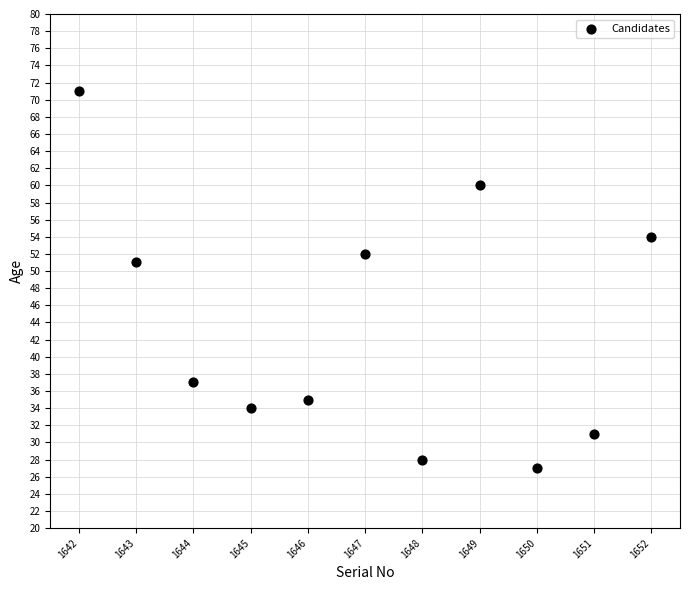

What Y value in the scatter plot is closest to 49?

51